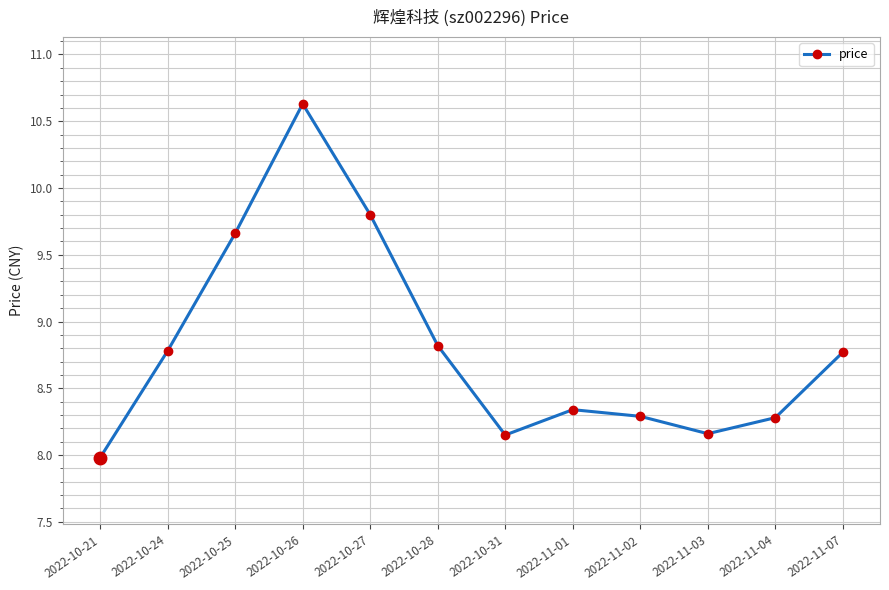

How many values are below 8?

1